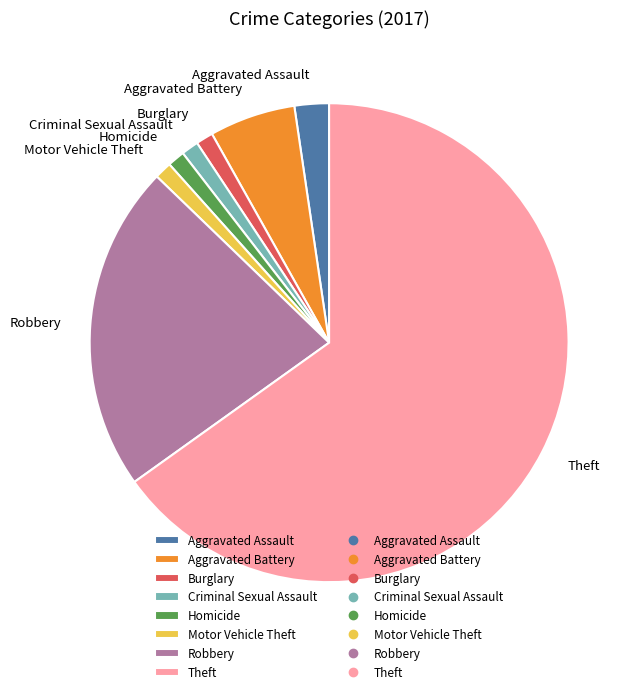

Do Criminal Sexual Assault and Aggravated Assault together represent more than half of the pie?

No